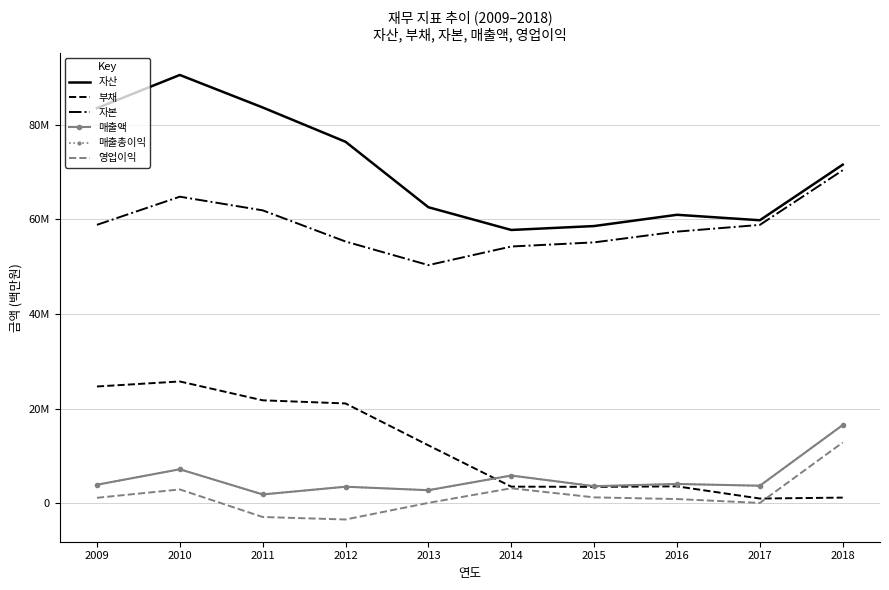

What is the average value of the 매출총이익 series?

5286634